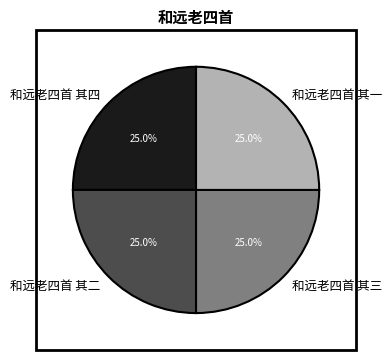

To the nearest percent, what percentage of the pie is 和远老四首 其四?

25%